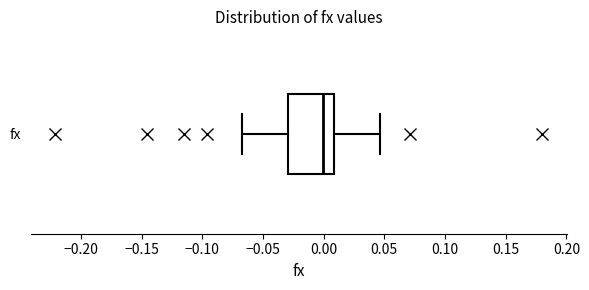

Transcribe this box plot: give where the median line is, the range the box spans, and where the two whiskers end, as read against the x-axis. The values are not printed on the chart, so give them approximately, as read against the axis.

median 0.000, box -0.030 to 0.010, whiskers -0.065 to 0.045